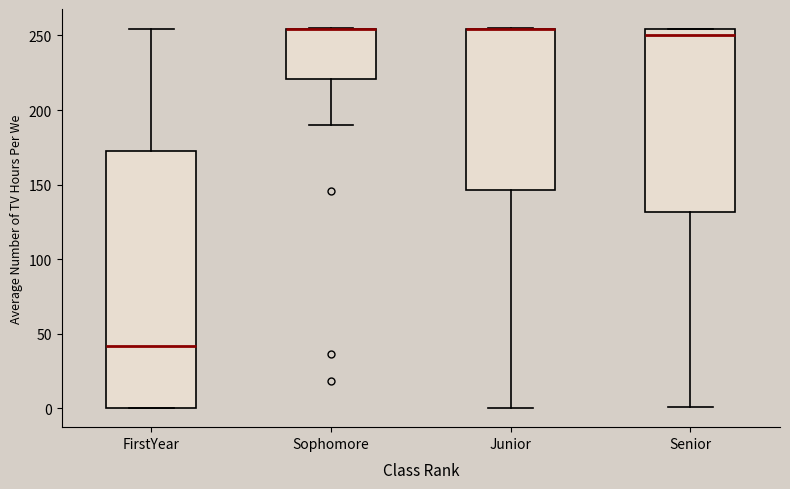

Where is the lower edge of the box for Senior on the y-axis? The values are not printed on the chart, so give them approximately, as read against the axis.

130